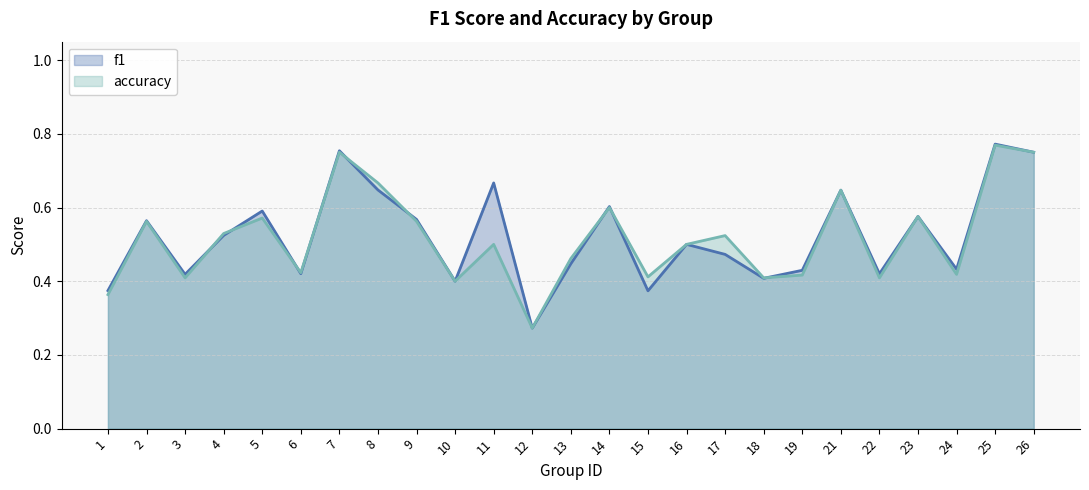

True or false: accuracy has a value of 0.5 at 17.

True